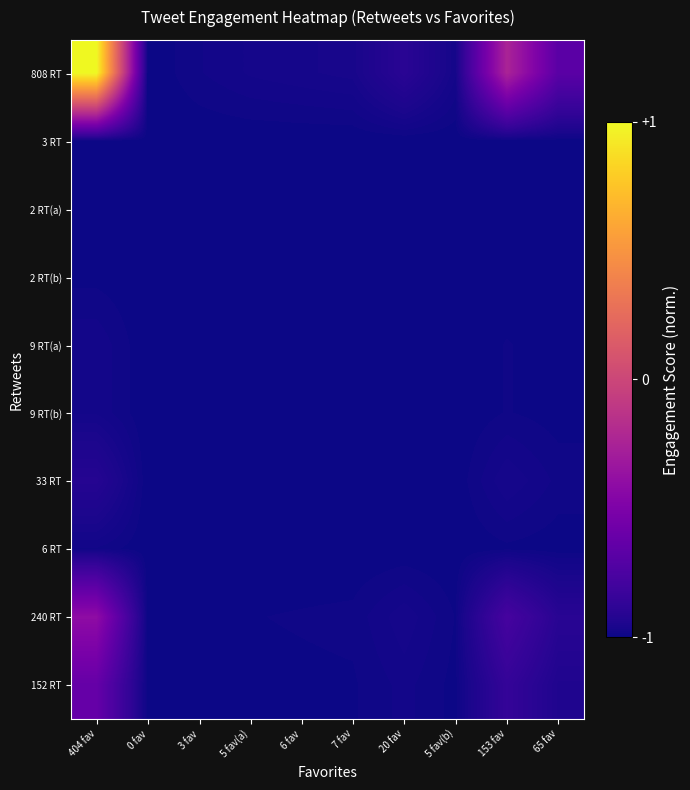

Which series changed the most between 0 fav and 6 fav?

808 RT